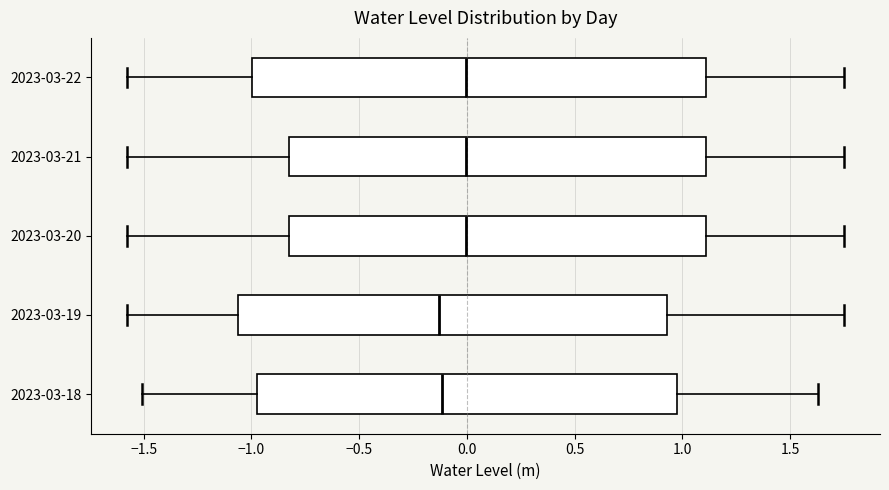

Reading bottom to top, read every box against the x-axis: the position of its median line, the range the box covers, and the ends of its whiskers. The values are not printed on the chart, so give them approximately, as read against the axis.

2023-03-18: median -0.10, box -0.95 to 0.95, whiskers -1.50 to 1.65
2023-03-19: median -0.15, box -1.05 to 0.95, whiskers -1.60 to 1.75
2023-03-20: median 0.00, box -0.85 to 1.10, whiskers -1.60 to 1.75
2023-03-21: median 0.00, box -0.85 to 1.10, whiskers -1.60 to 1.75
2023-03-22: median 0.00, box -1.00 to 1.10, whiskers -1.60 to 1.75